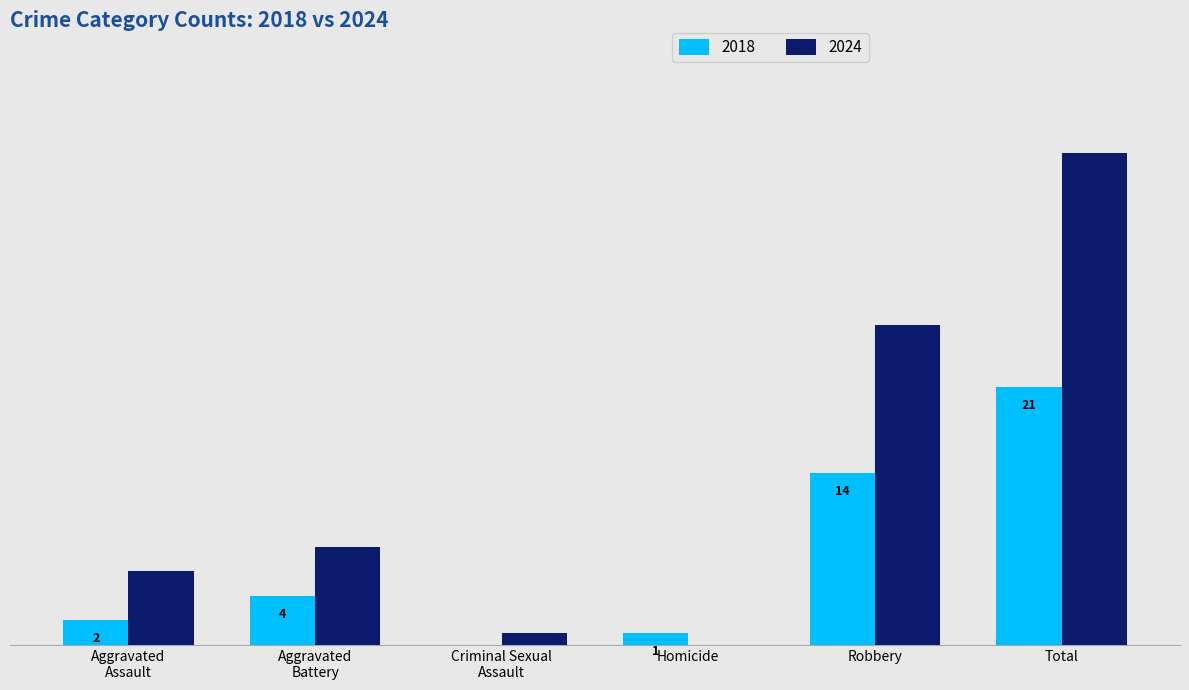

Does the chart contain stacked bars?

No